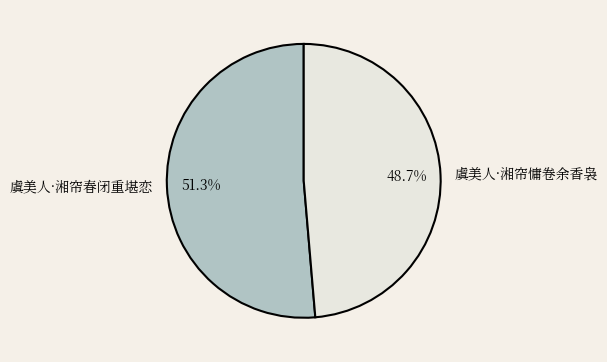

What is the ratio of the value at 虞美人·湘帘慵卷余香袅 to the value at 虞美人·湘帘春闭重堪恋?

0.9